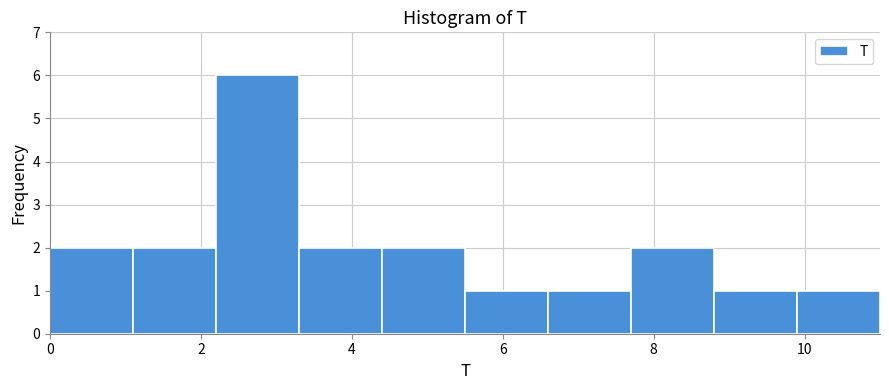

Reading left to right, list every bar in this chart as the range it spans on the x-axis followed by its height. Neither the bar edges nor the heights are printed on the chart, so give them approximately, as read against the axes.

0.0 to 1.1: 2
1.1 to 2.2: 2
2.2 to 3.3: 6
3.3 to 4.4: 2
4.4 to 5.5: 2
5.5 to 6.6: 1
6.6 to 7.7: 1
7.7 to 8.8: 2
8.8 to 9.9: 1
9.9 to 11.0: 1